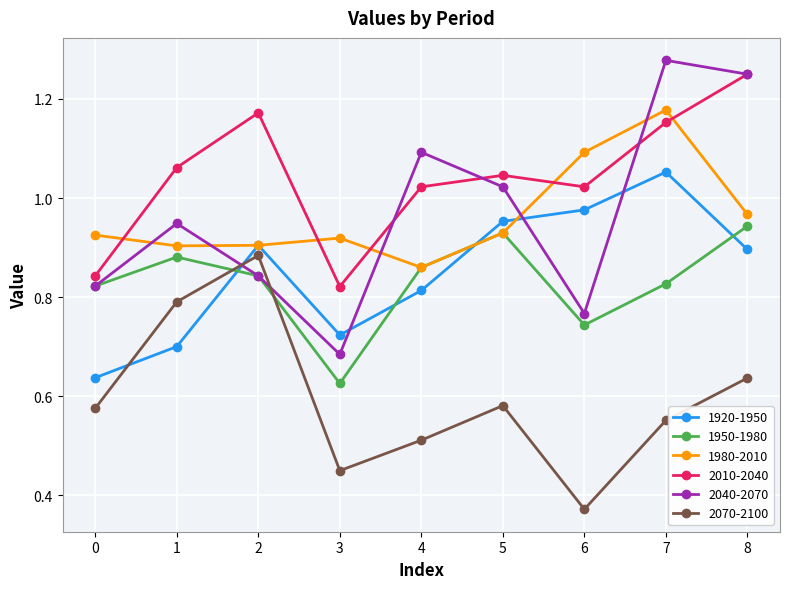

What is the difference between the 2010-2040 values at 6 and 8?

0.2